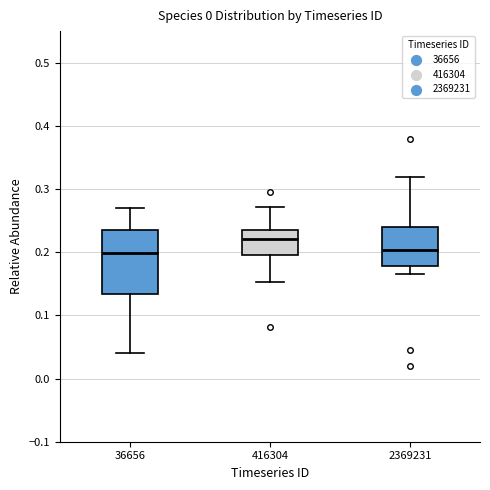

Which box is the tallest, from its lower edge to its upper edge?

36656